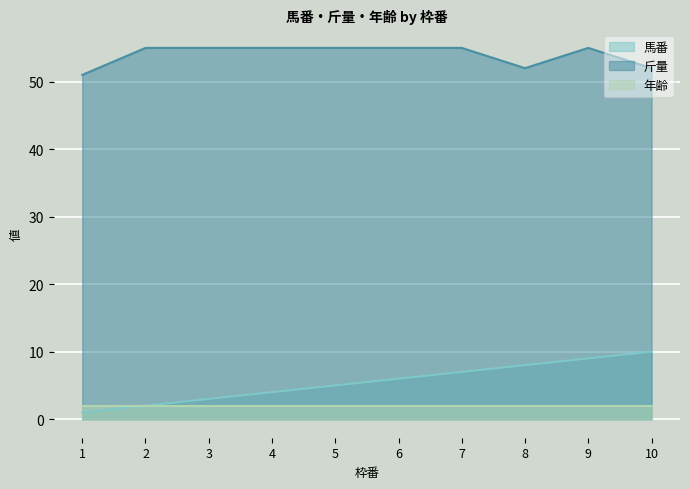

What is the total value across all series at 6?

63